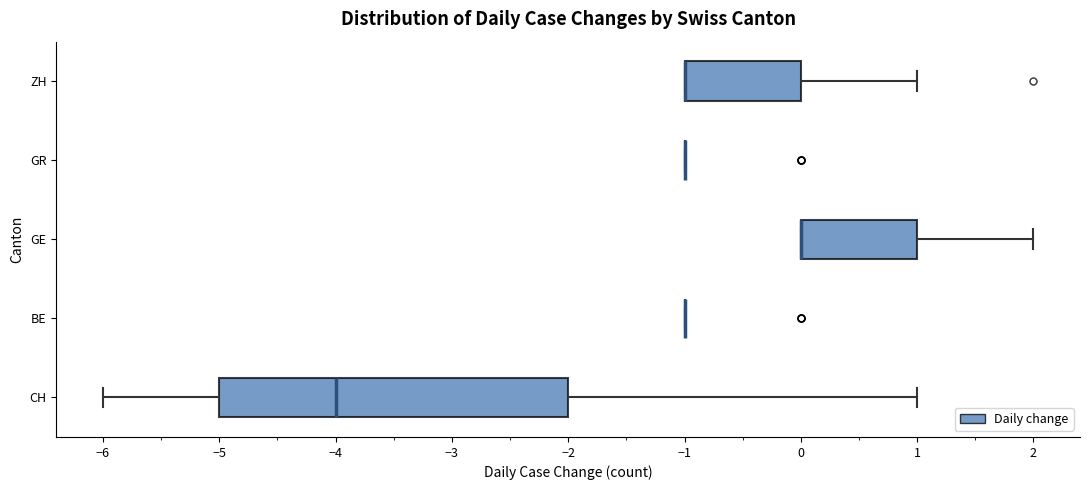

Comparing the boxes themselves (not the whiskers), which one is the widest?

CH